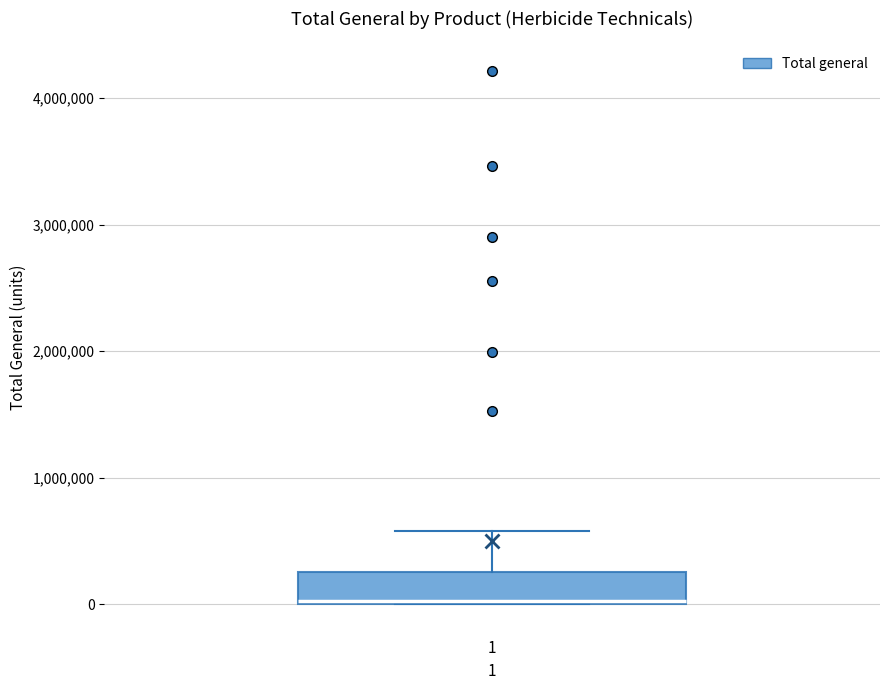

Read this box plot against the y-axis: the position of the median line, the range covered by the box, and the ends of both whiskers. The values are not printed on the chart, so give them approximately, as read against the axis.

median 0, box 0 to 300000, whiskers 0 to 600000